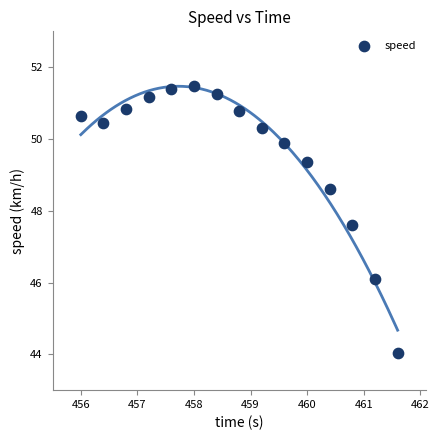

What Y value in the scatter plot is closest to 47?

47.6